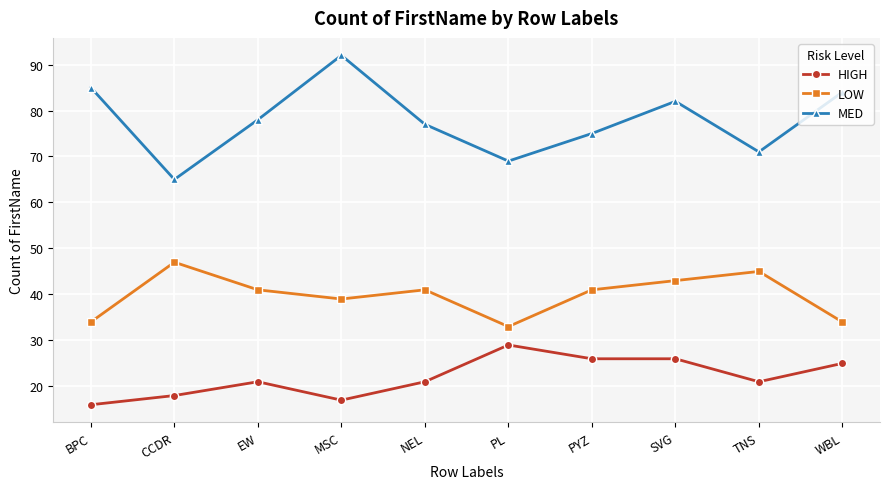

What is the maximum value for HIGH?

29